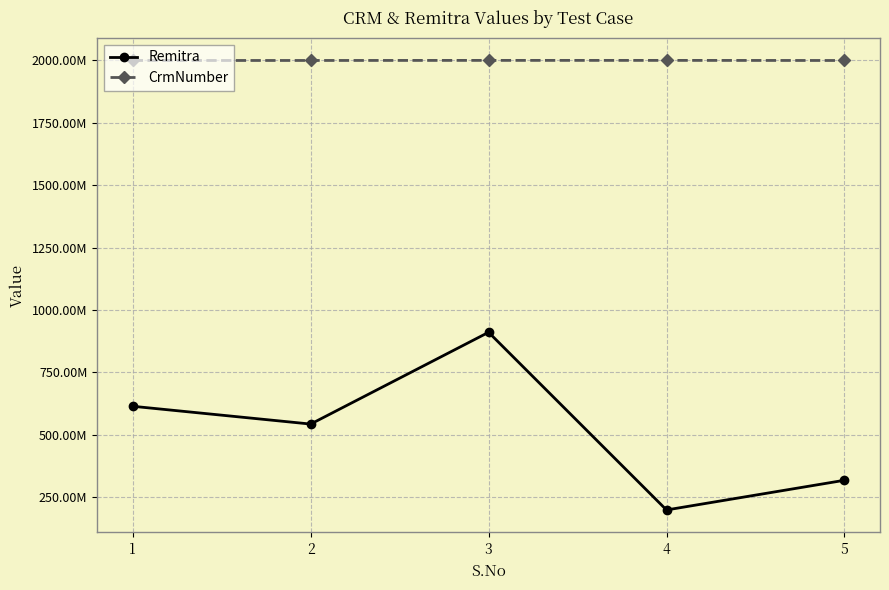

What are all the series names shown in the legend?

Remitra, CrmNumber